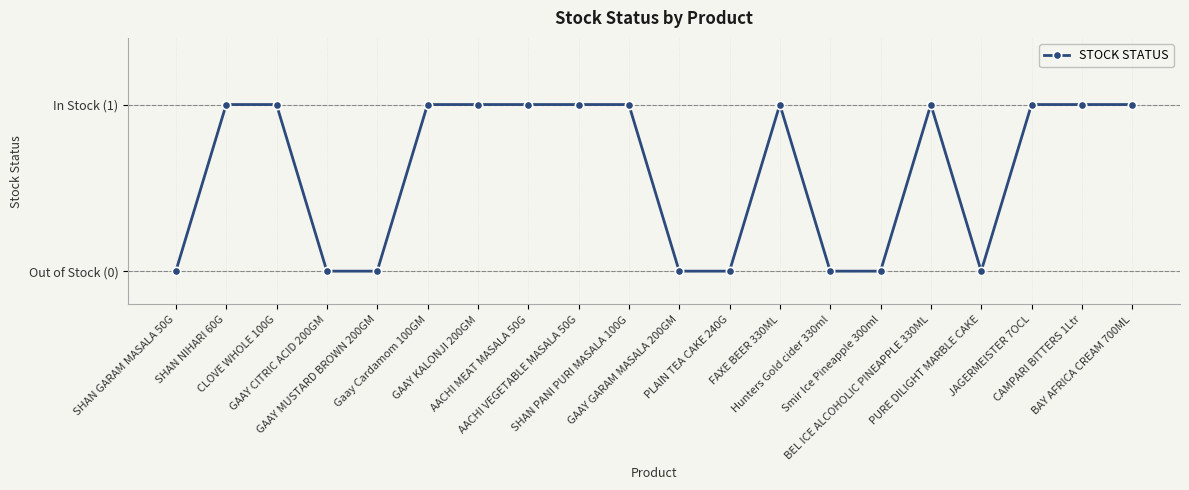

What is the label of the 2nd point from the left?

SHAN NIHARI 60G